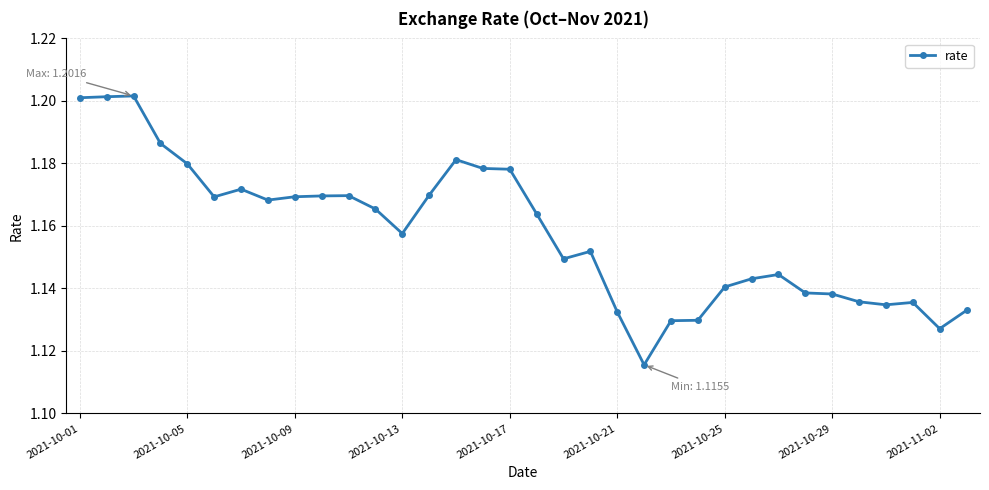

What is the sum of all values?

39.4